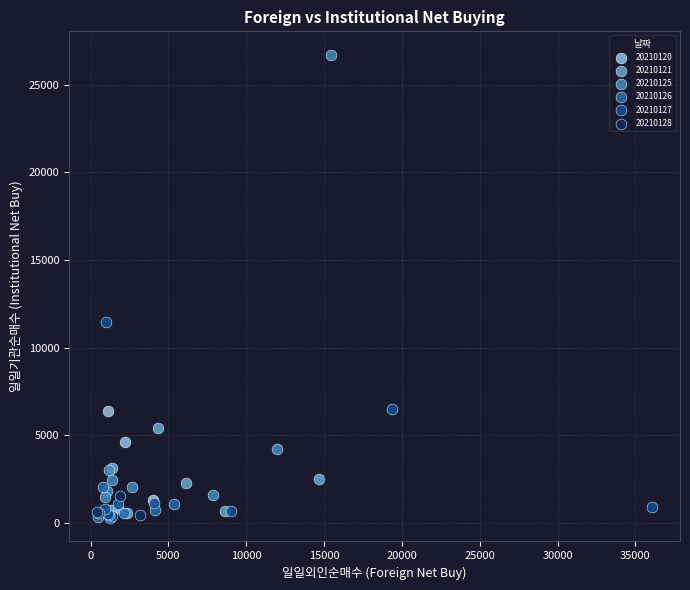

Which series contains the highest Y value?

20210125